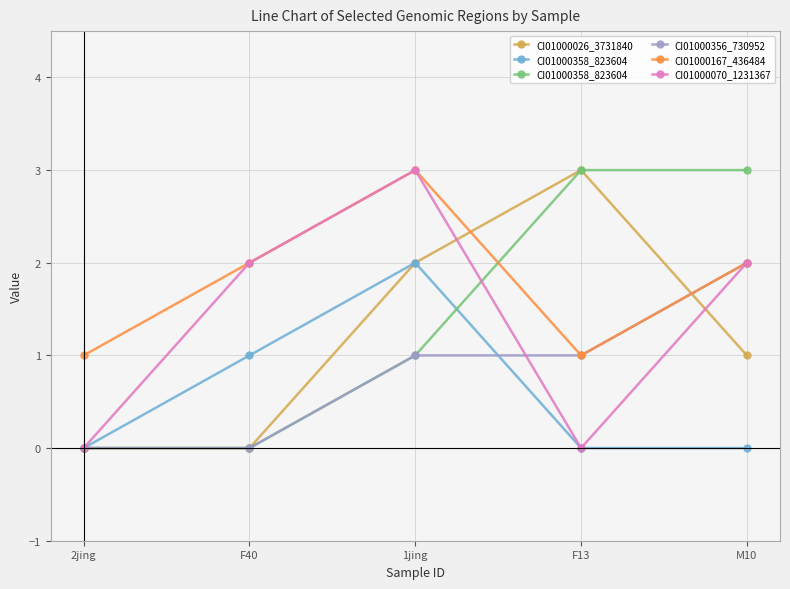

What is the highest value of the CI01000167_436484 series?

3